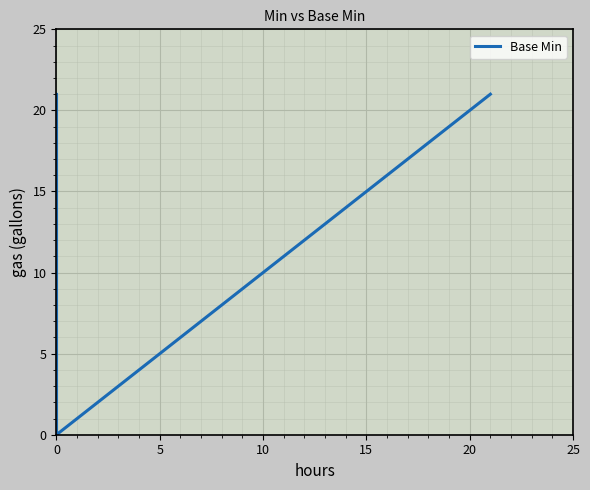

What is the difference between the second highest and second lowest values?

21